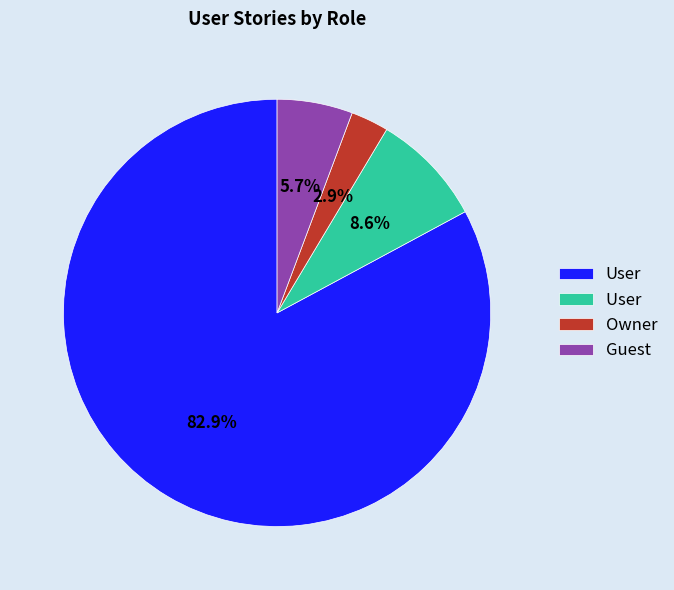

Is there any slice that represents more than half of the pie?

Yes